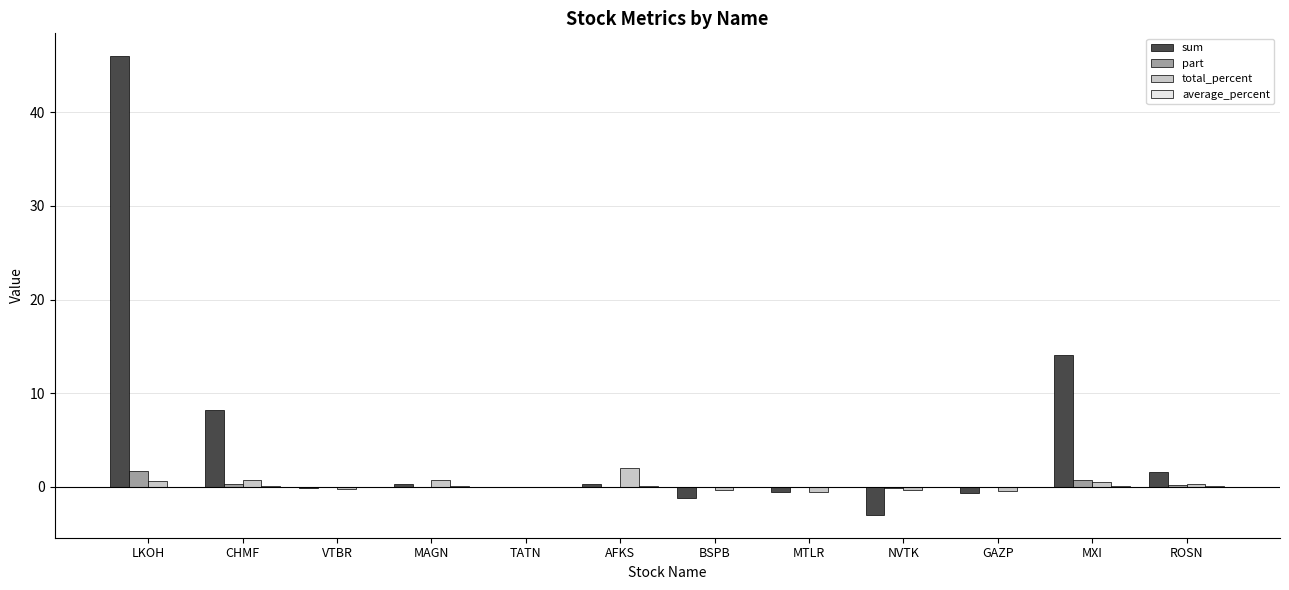

What is the total value across all series at CHMF?

9.2